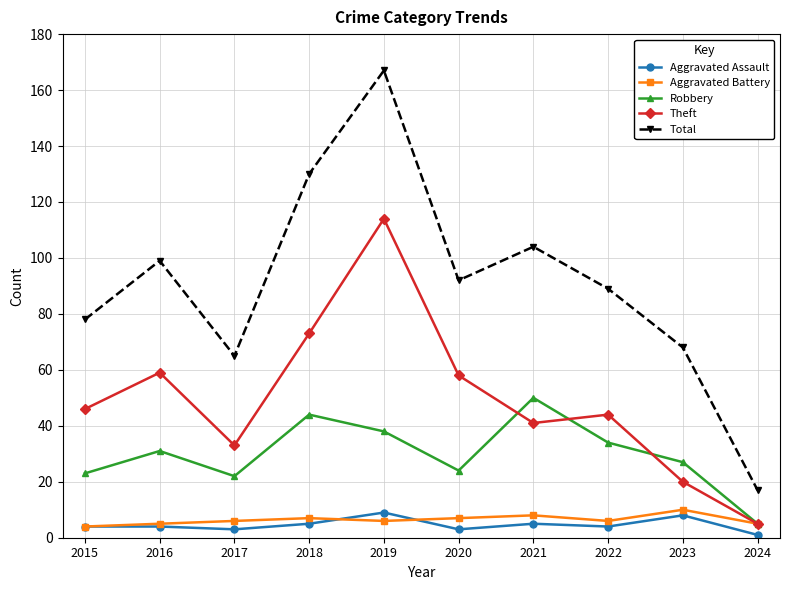

At how many categories does at least one series exceed 50?

9